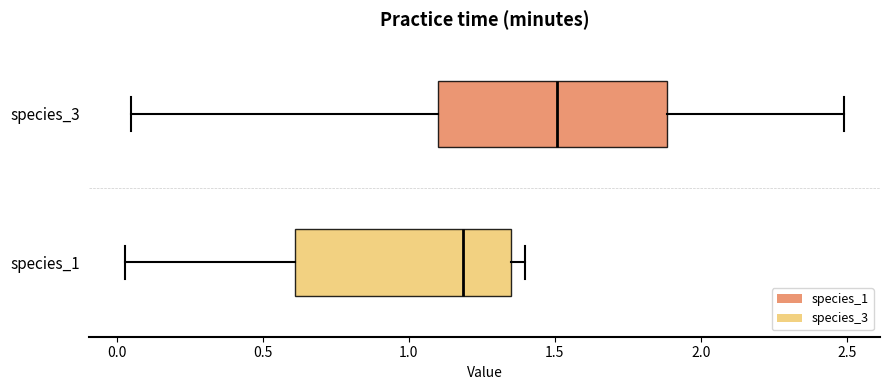

Where is the left edge of the box for species_1 on the x-axis? The values are not printed on the chart, so give them approximately, as read against the axis.

0.60